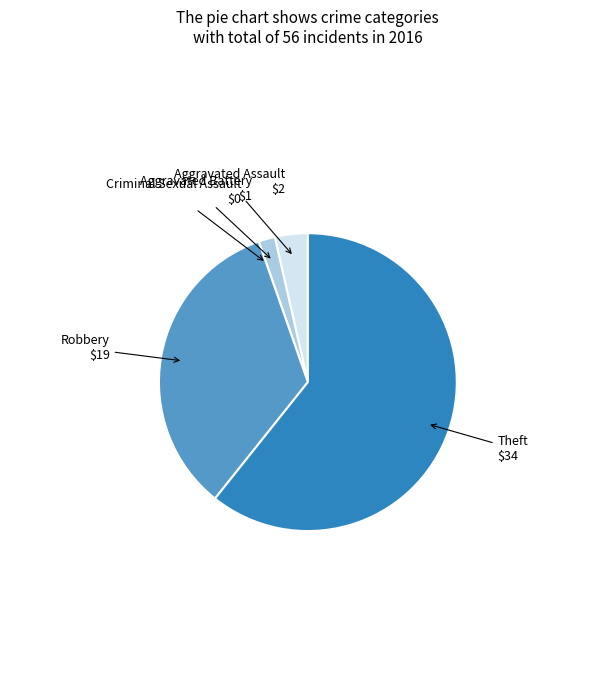

Which has a higher value, Robbery or Aggravated Battery?

Robbery